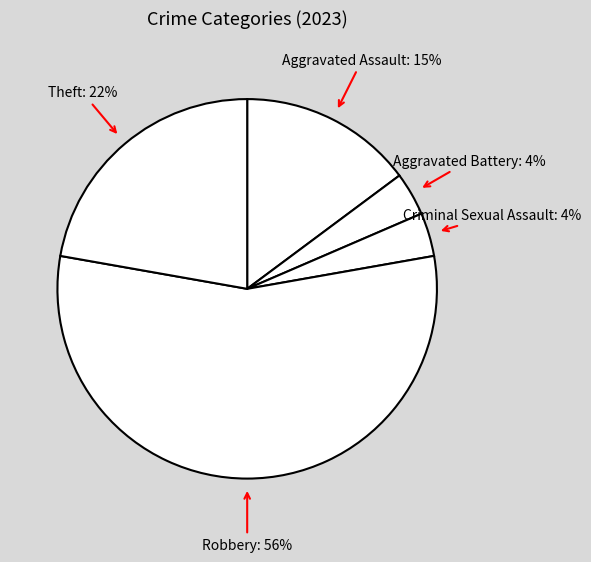

Approximately how many times larger is the value at Theft compared to Robbery?

0.4